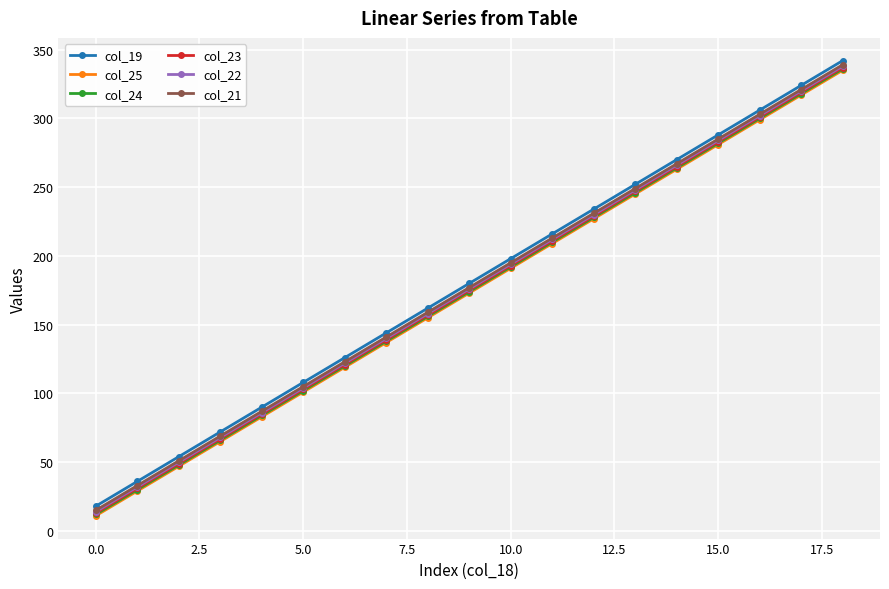

Reading left to right, what are all the values shown in this chart?

col_19: 18	36	54	72	90	108	126	144	162	180	198	216	234	252	270	288	306	324	342
col_25: 11	29	47	65	83	101	119	137	155	173	191	209	227	245	263	281	299	317	335
col_24: 12	30	48	66	84	102	120	138	156	174	192	210	228	246	264	282	300	318	336
col_23: 13	31	49	67	85	103	121	139	157	175	193	211	229	247	265	283	301	319	337
col_22: 14	32	50	68	86	104	122	140	158	176	194	212	230	248	266	284	302	320	338
col_21: 15	33	51	69	87	105	123	141	159	177	195	213	231	249	267	285	303	321	339